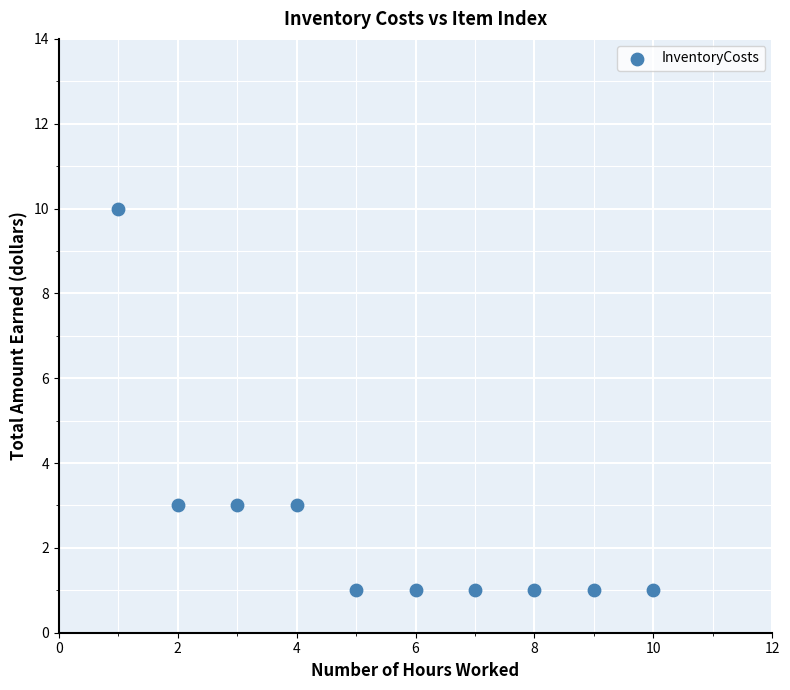

What is the average X value?

6